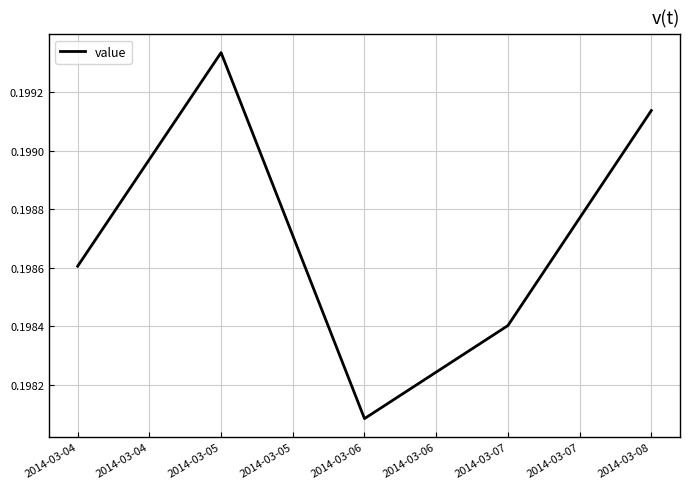

Which label corresponds to the smallest value in the chart?

2014-03-06